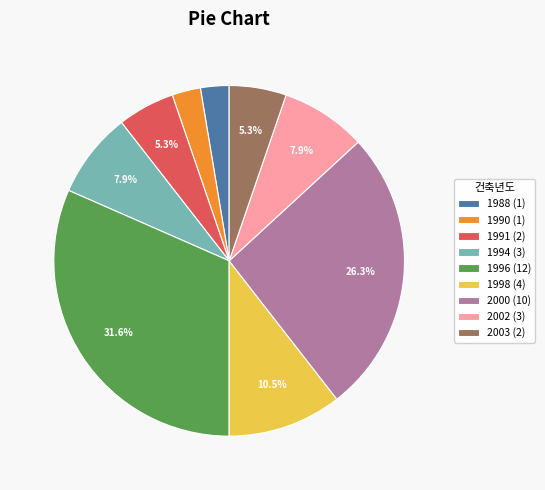

Is there a majority slice in this chart?

No